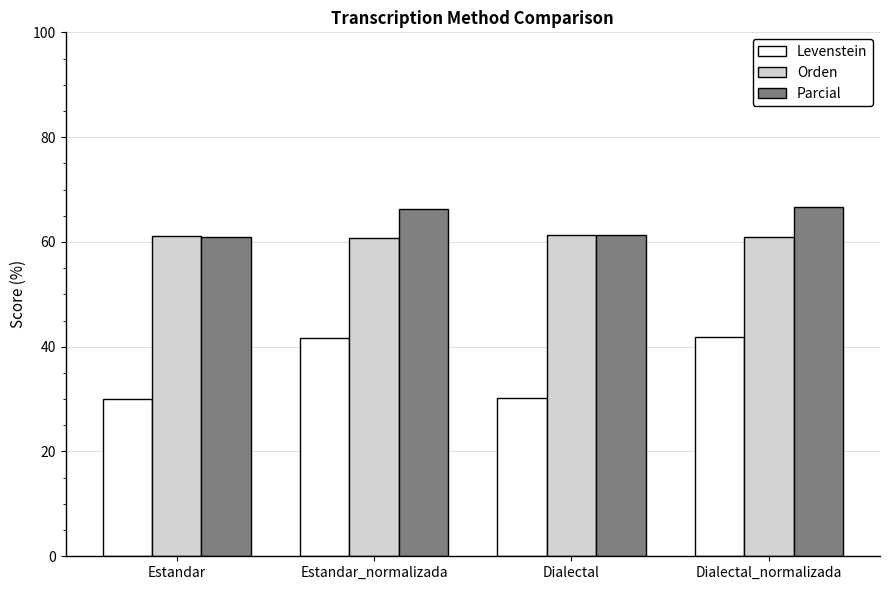

What is the difference between the maximum and second lowest values in the Orden series?

0.4